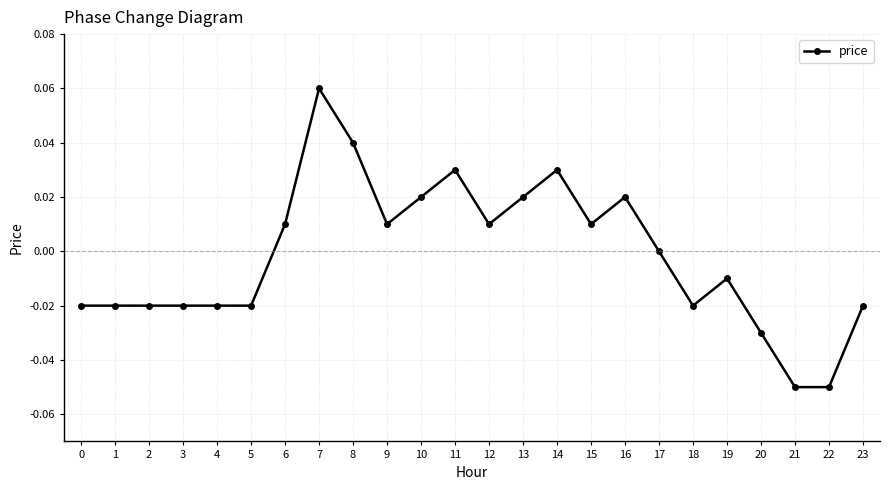

Between 22 and 7, which is larger?

7